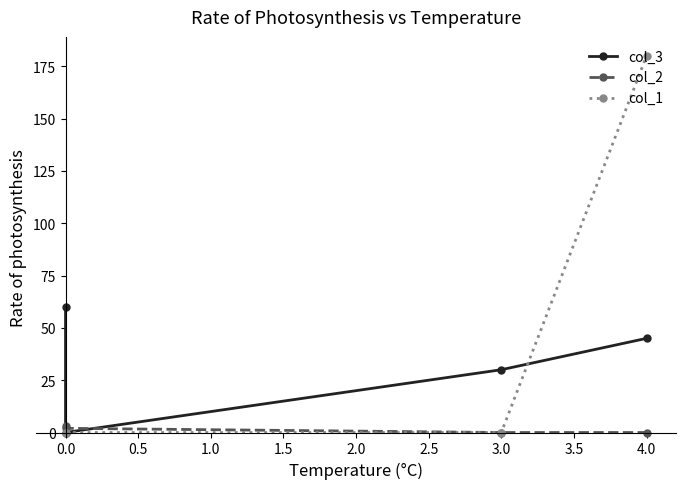

How many data points in col_2 are less than 2?

2